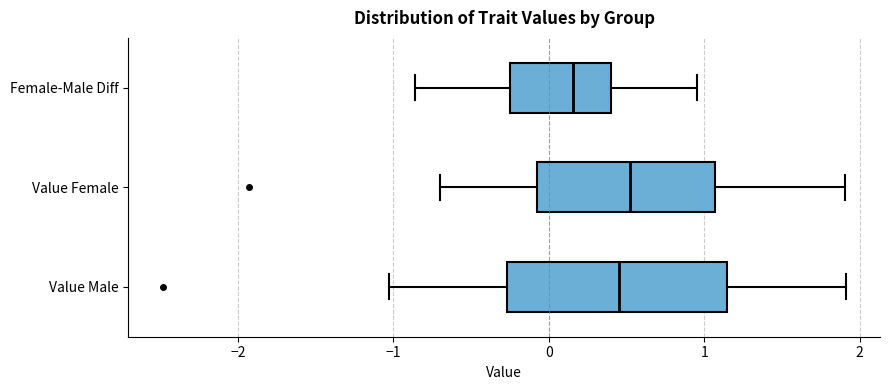

Where does the median line of the box for Value Female sit on the x-axis? The values are not printed on the chart, so give them approximately, as read against the axis.

0.5